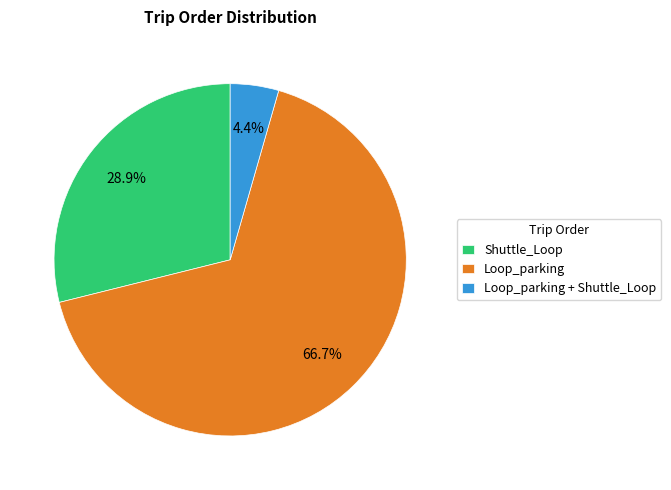

Rank the categories by value from highest to lowest.

Loop_parking, Shuttle_Loop, Loop_parking + Shuttle_Loop